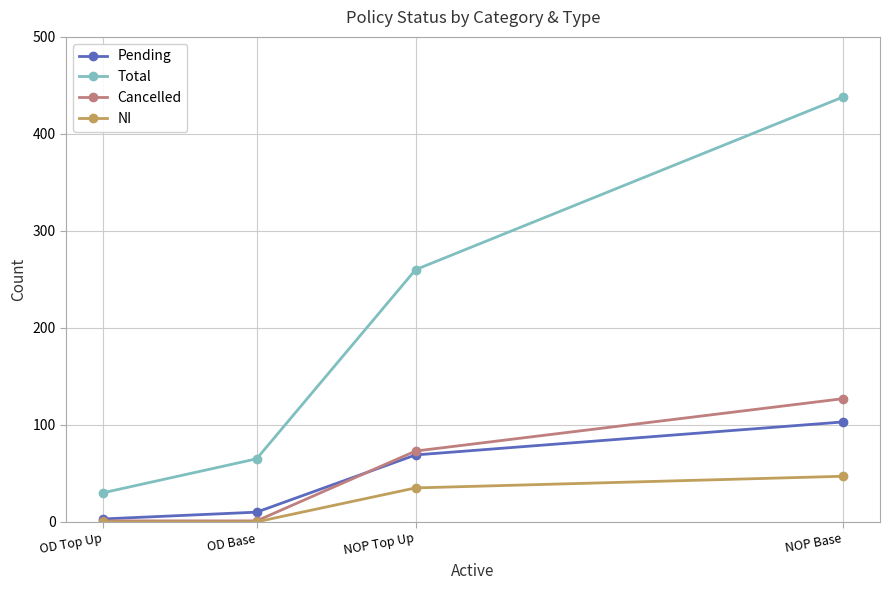

The value of Cancelled at OD Base is 1. True or false?

True